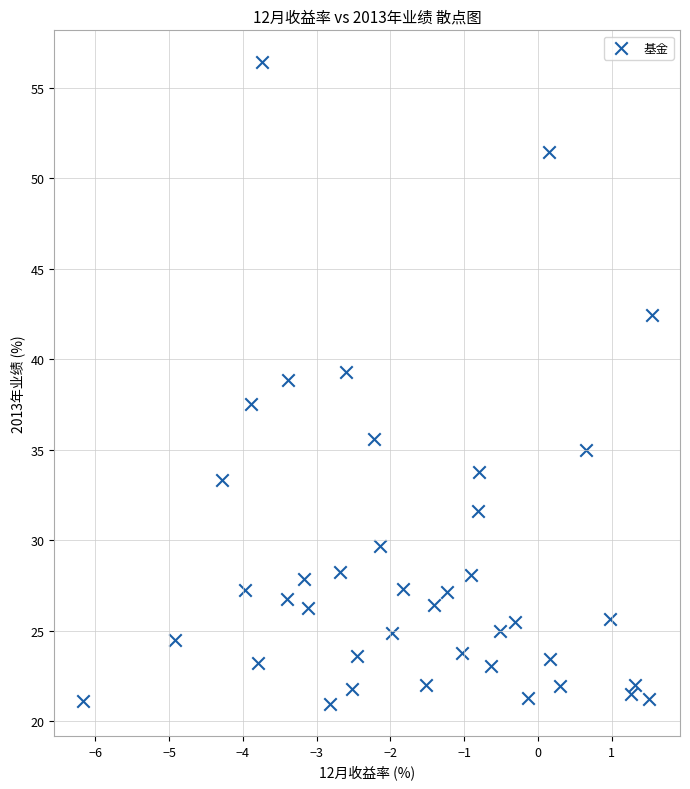

What is the range of Y values (max minus min)?

35.4